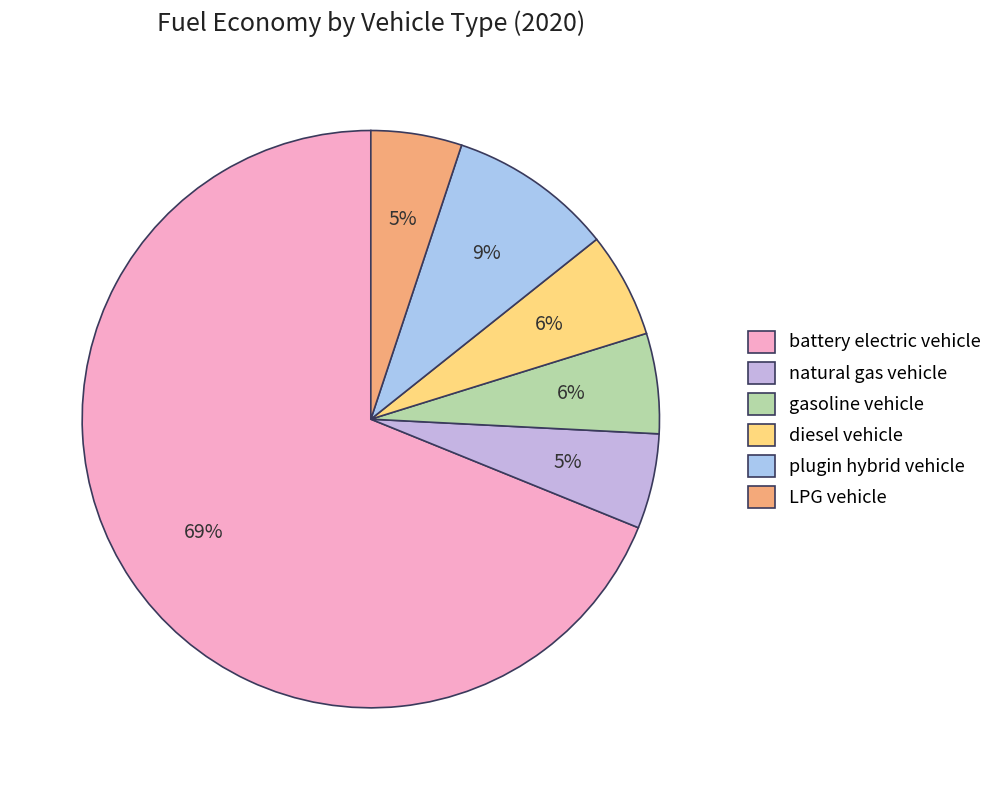

How many segments does this pie chart have?

6